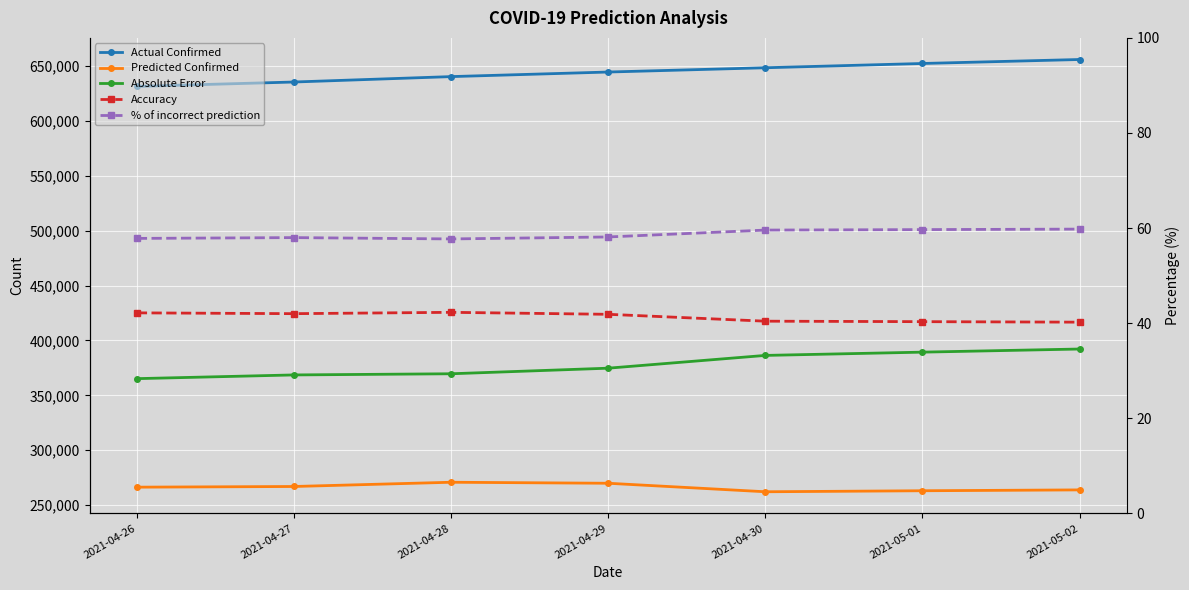

True or false: % of incorrect prediction and Absolute Error intersect in this chart.

False